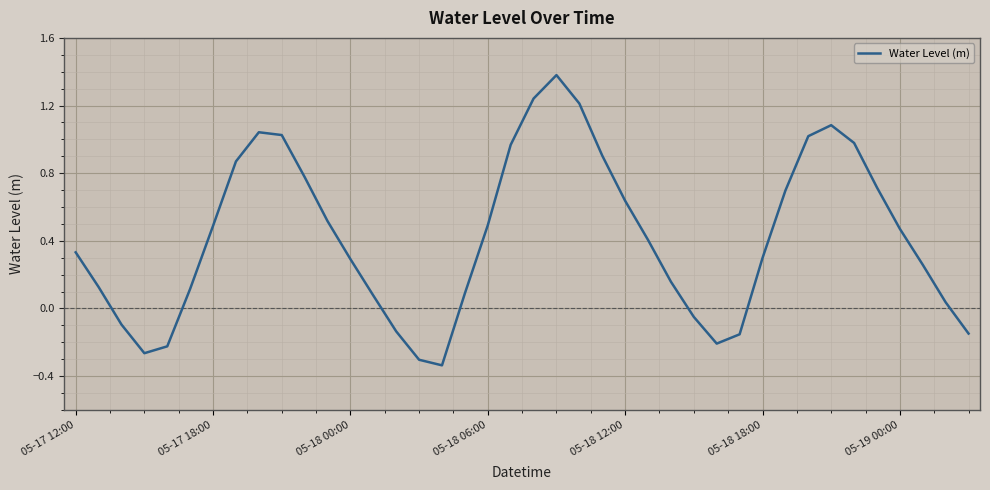

What is the greatest value displayed?

1.4